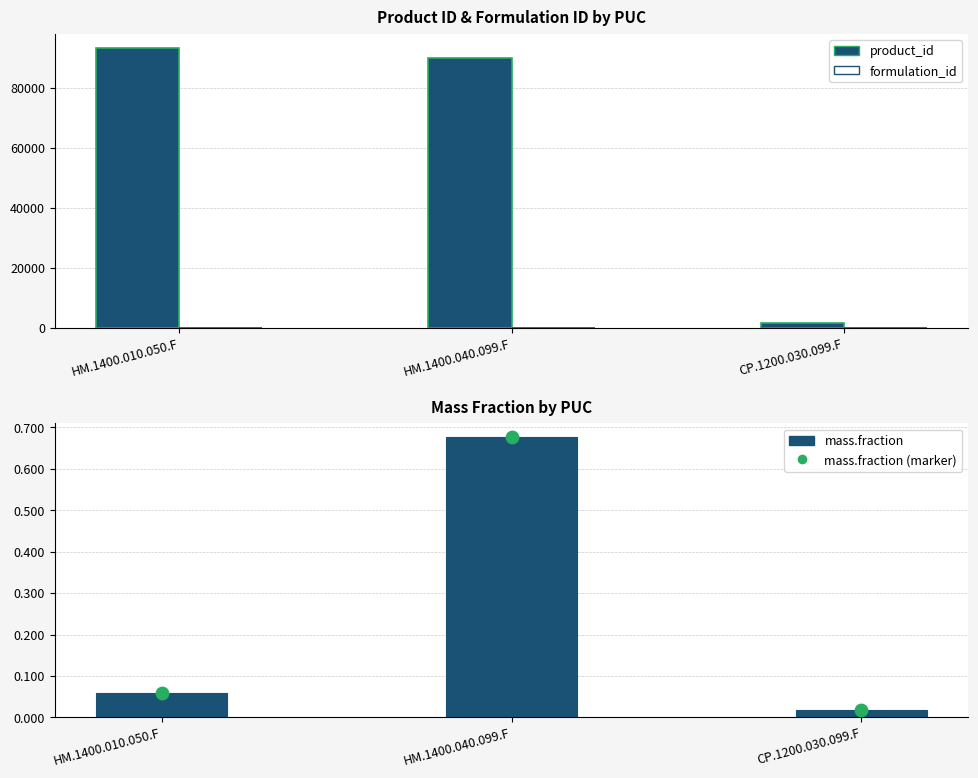

What are all the series names shown in the legend?

product_id, formulation_id, mass.fraction, mass.fraction (marker)